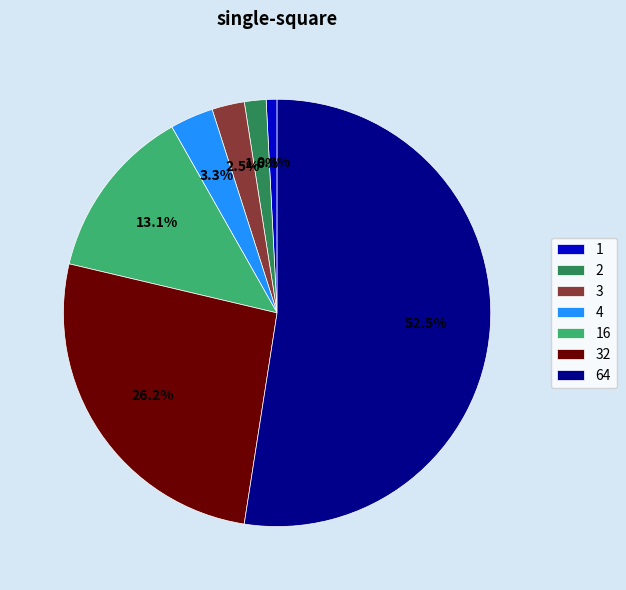

Between 3 and 16, which is larger?

16